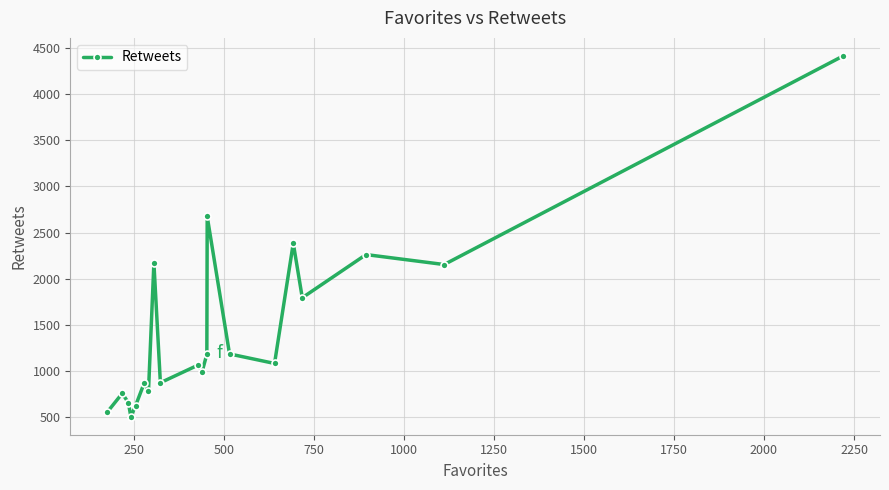

What is the value of the 8th point from the left?

2171